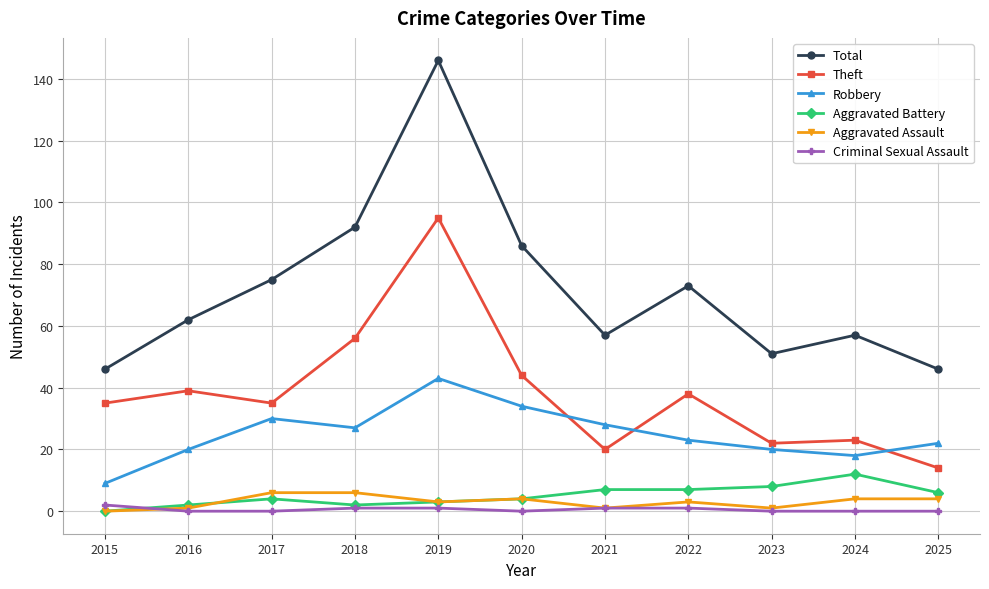

The Robbery series shows 30 at 2017. True or false?

True